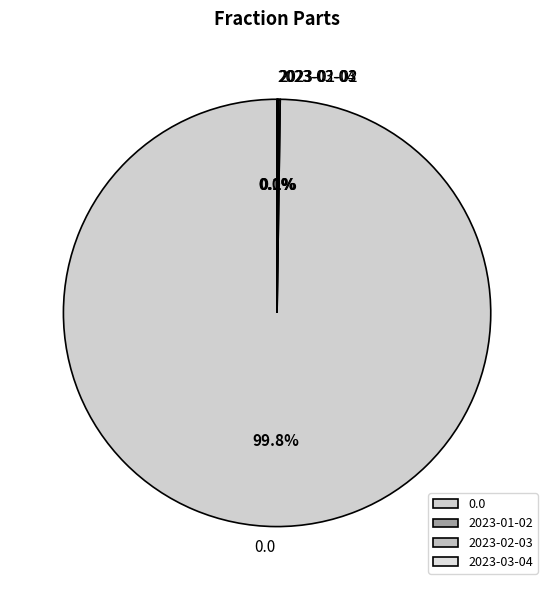

Does any single category account for the majority?

Yes